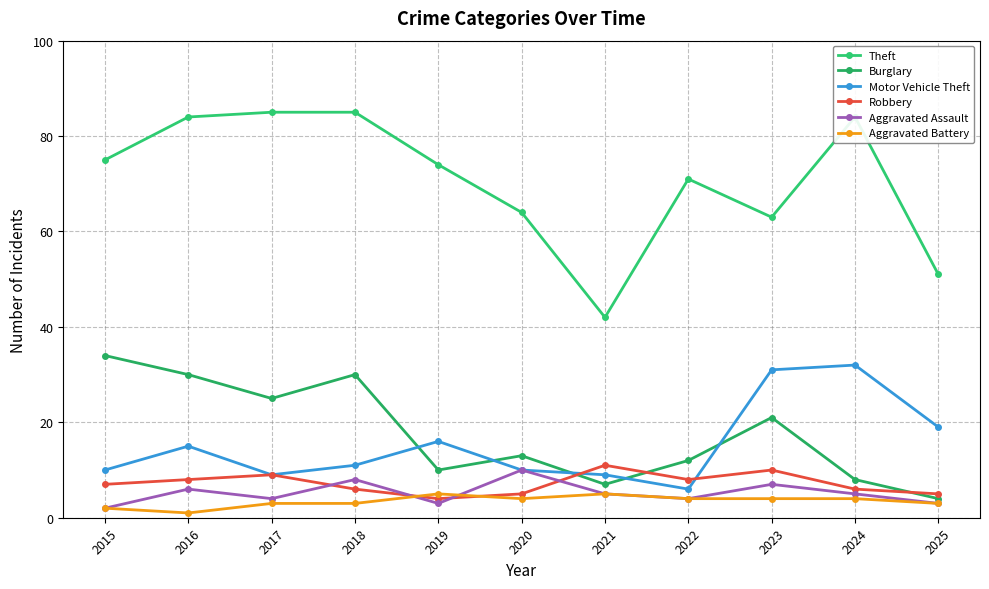

Rank the series by their maximum value, from highest to lowest.

Theft, Burglary, Motor Vehicle Theft, Robbery, Aggravated Assault, Aggravated Battery